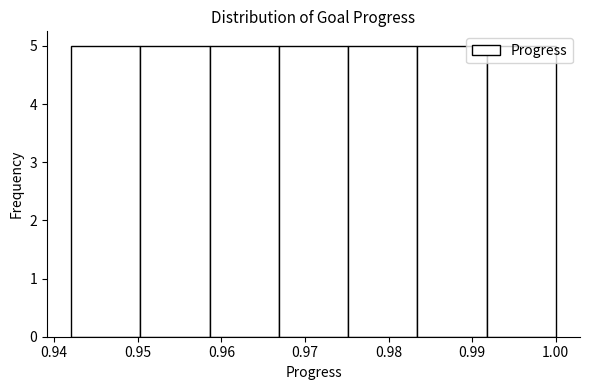

Reading left to right, transcribe this chart: for each bar, give the range it covers on the x-axis and its height. Neither the bar edges nor the heights are printed on the chart, so give them approximately, as read against the axes.

0.942 to 0.950: 5
0.950 to 0.959: 5
0.959 to 0.967: 5
0.967 to 0.975: 5
0.975 to 0.983: 5
0.983 to 0.992: 5
0.992 to 1.000: 5